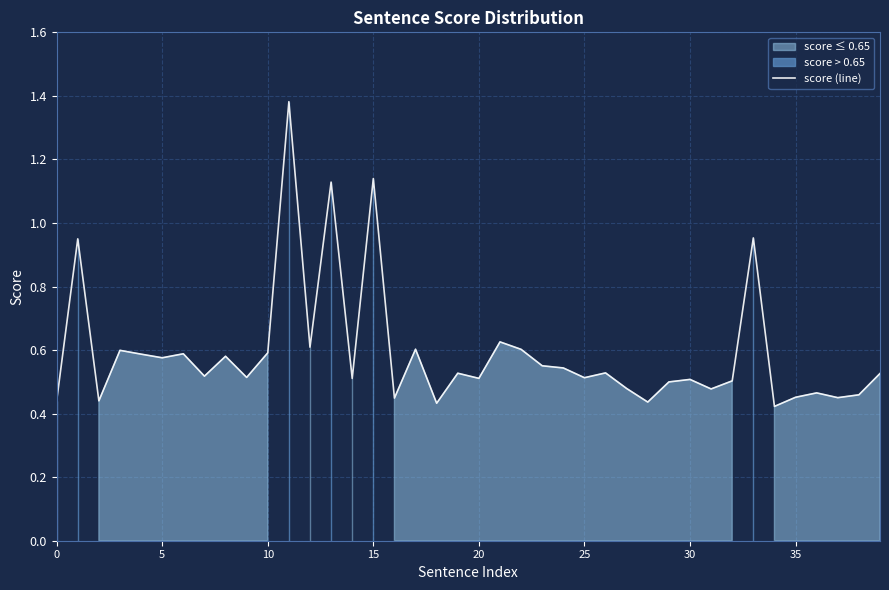

The value at 32 is 0.5. True or false?

True